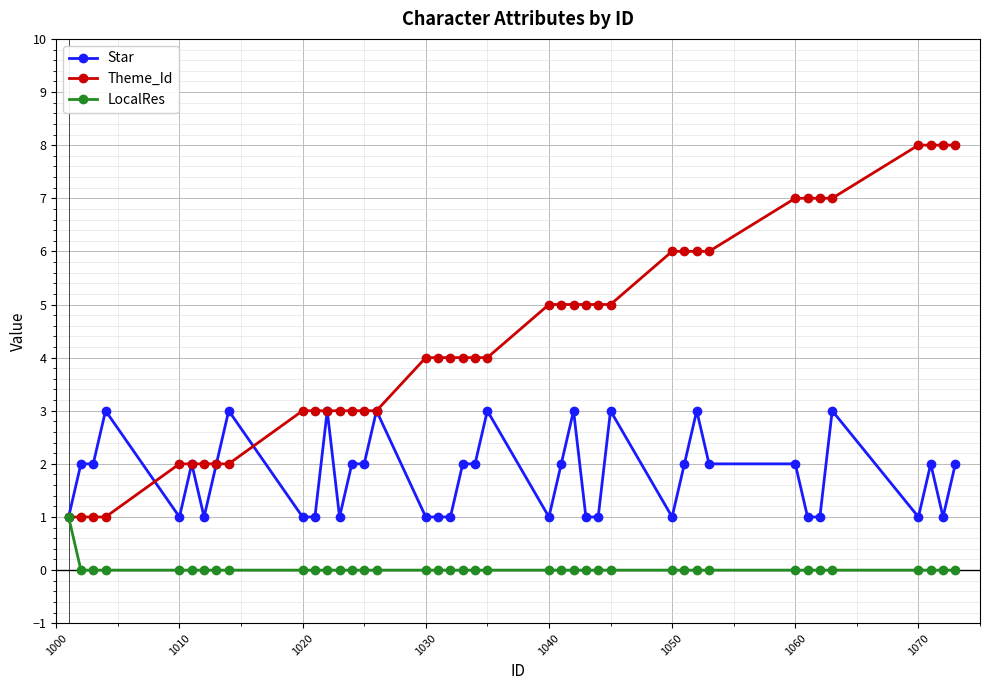

What is the difference between the maximum and minimum values in the Star series?

2